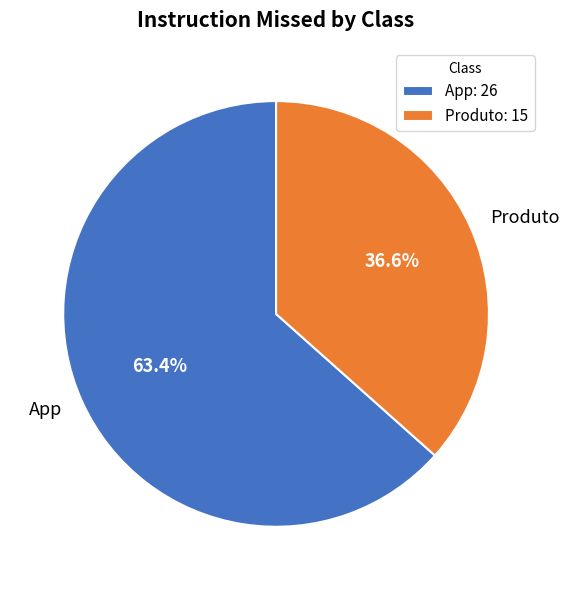

What percentage do App and Produto together represent?

100.0%